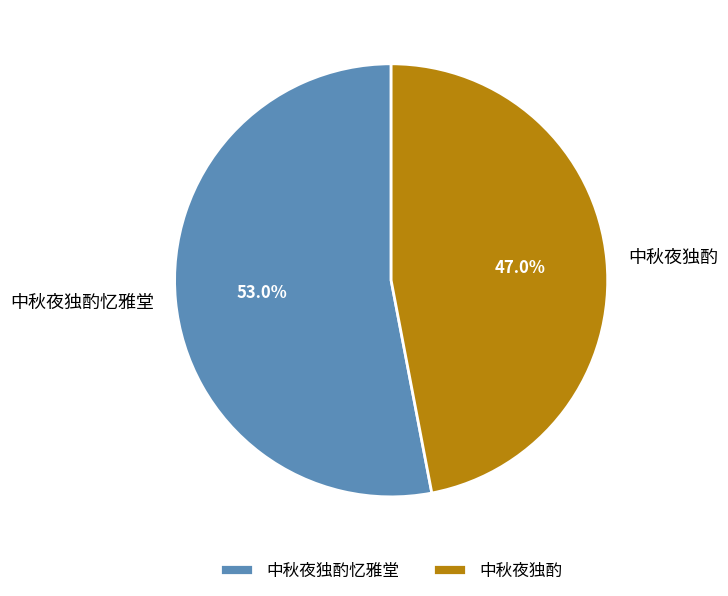

Does any single category account for the majority?

Yes